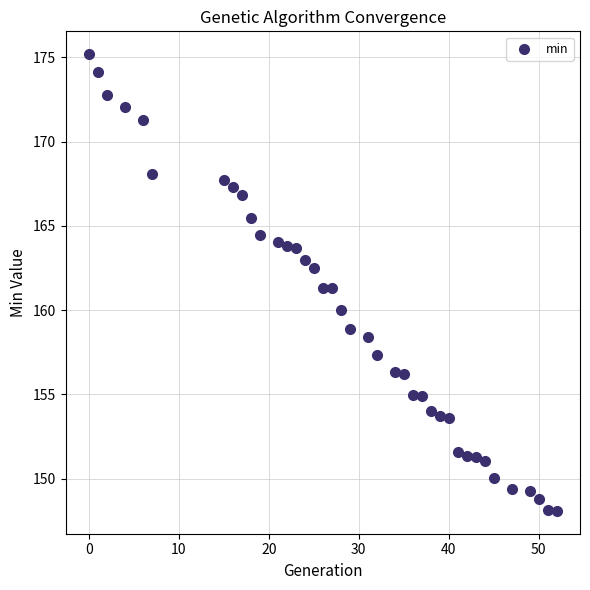

What is the range of X values (max minus min)?

52.0